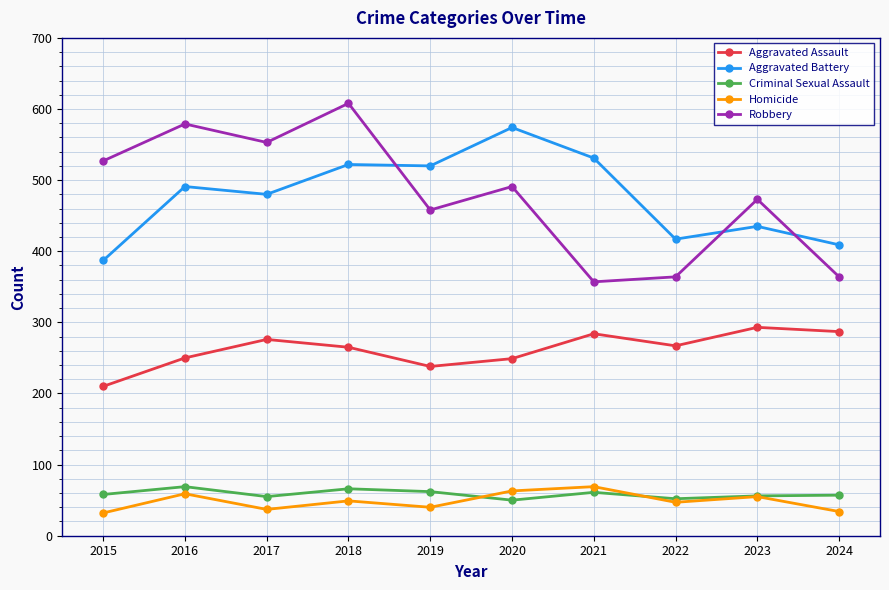

What is the difference between the Criminal Sexual Assault values at 2015 and 2023?

2